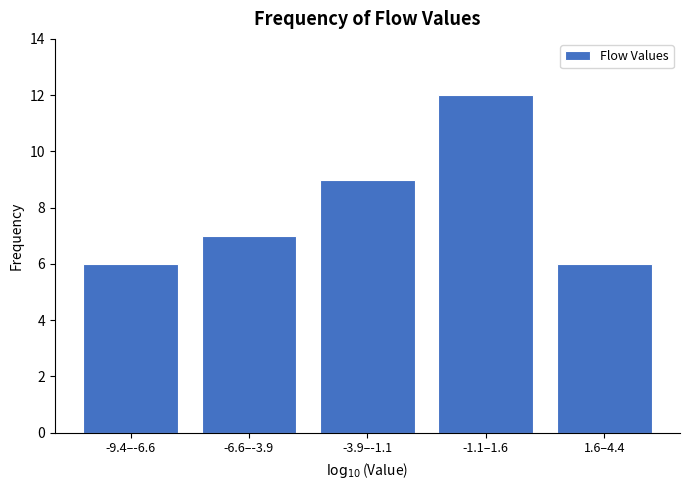

Reading right to left, list all the values displayed in this chart.

1.6–4.4=6	-1.1–1.6=12	-3.9–-1.1=9	-6.6–-3.9=7	-9.4–-6.6=6